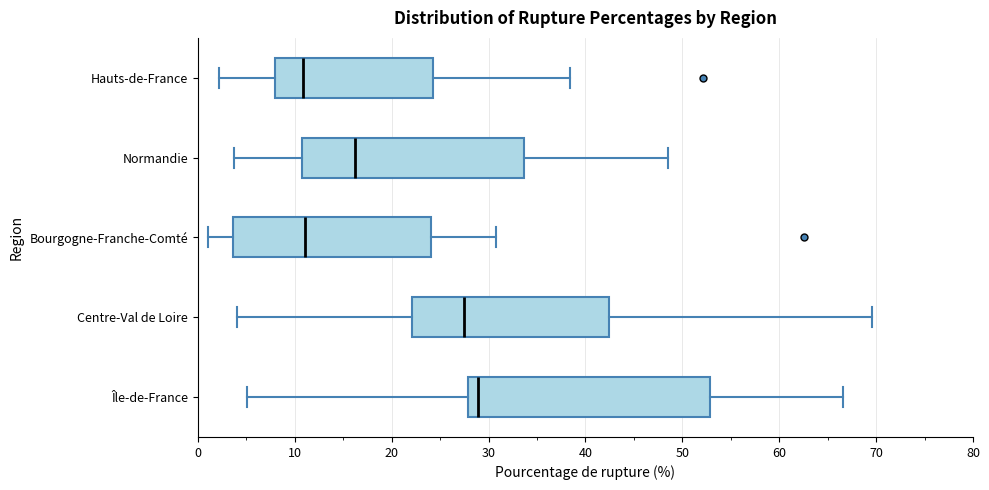

Which box is the widest, from its left edge to its right edge?

Île-de-France